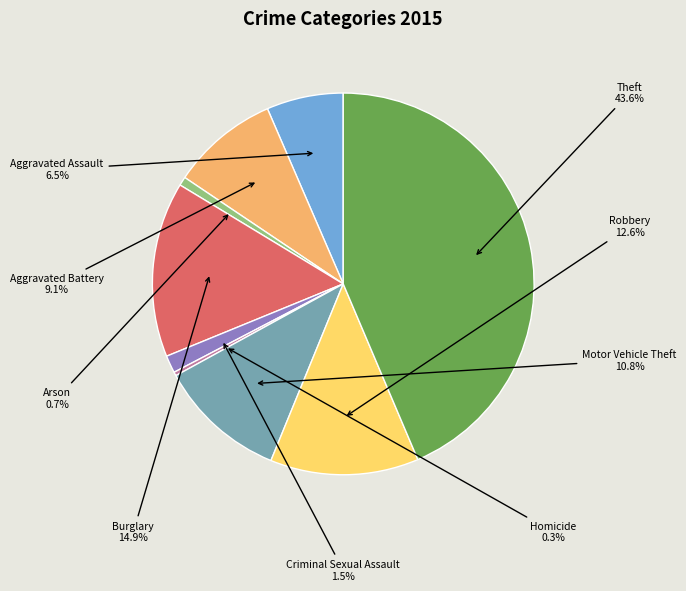

Which has a higher value, Aggravated Assault or Arson?

Aggravated Assault